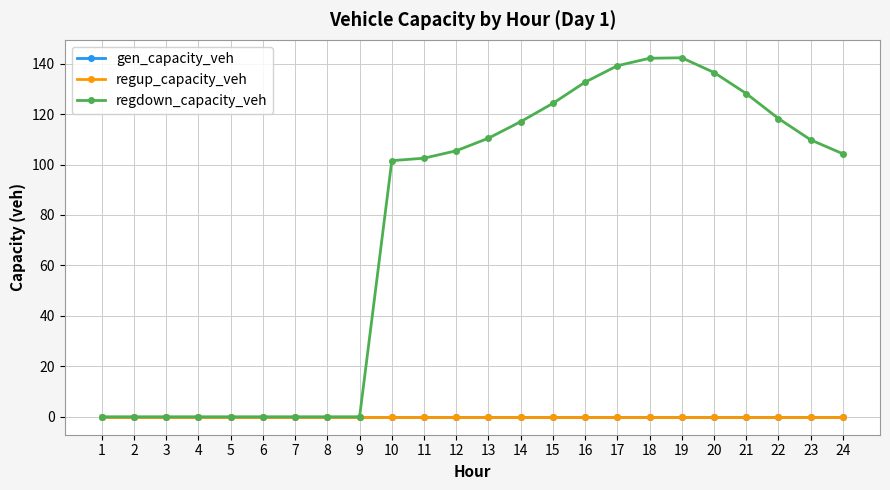

Is it true that regdown_capacity_veh equals 188.3 at 18?

False